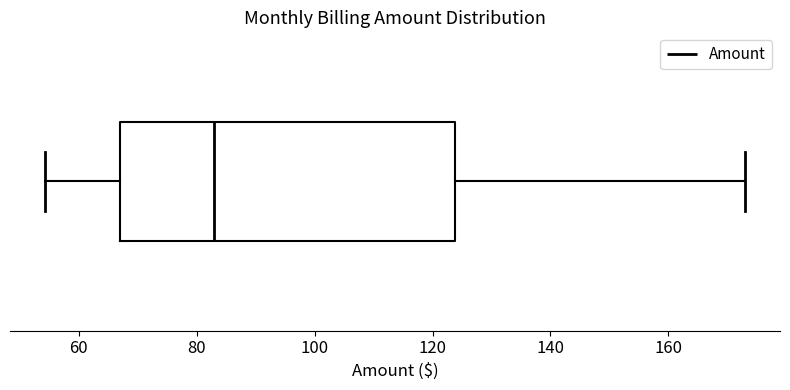

Where does the right whisker of the box end on the x-axis? The values are not printed on the chart, so give them approximately, as read against the axis.

174